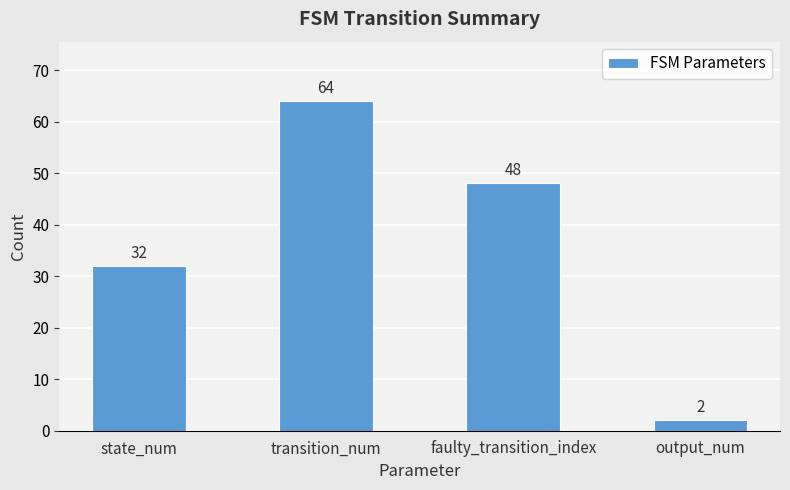

How many values are below 48?

2